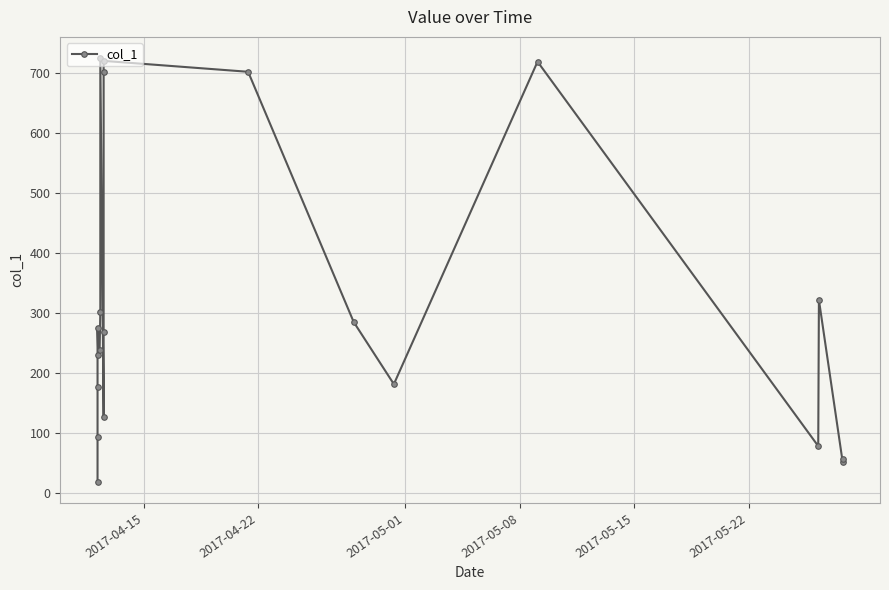

What is the smallest value displayed?

19.0